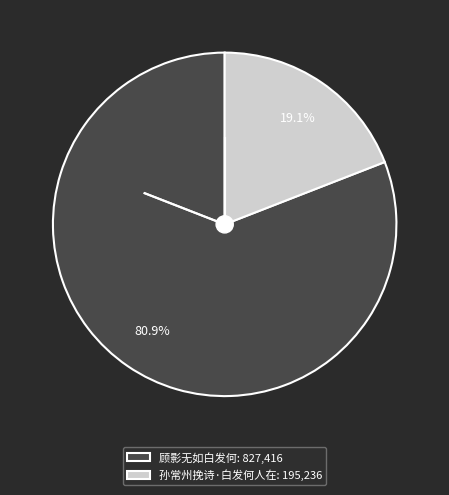

How much of the chart is everything except 孙常州挽诗·白发何人在?

80.9%